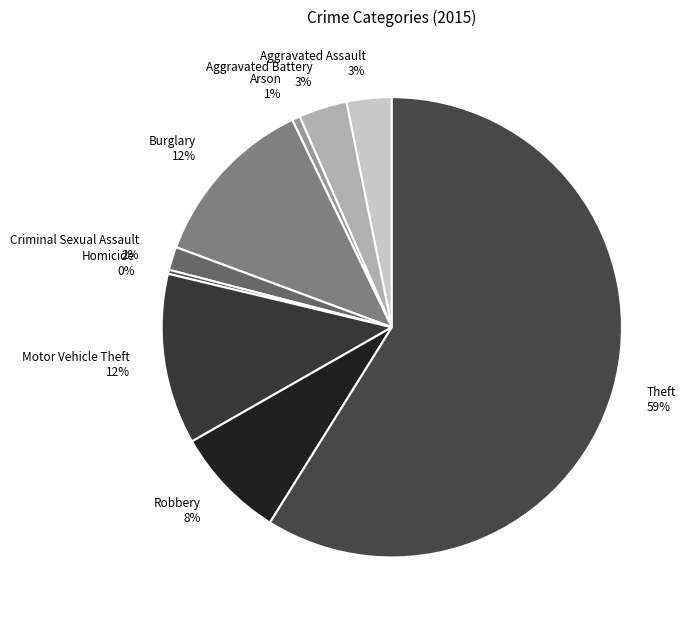

Which has a higher value, Motor Vehicle Theft or Arson?

Motor Vehicle Theft